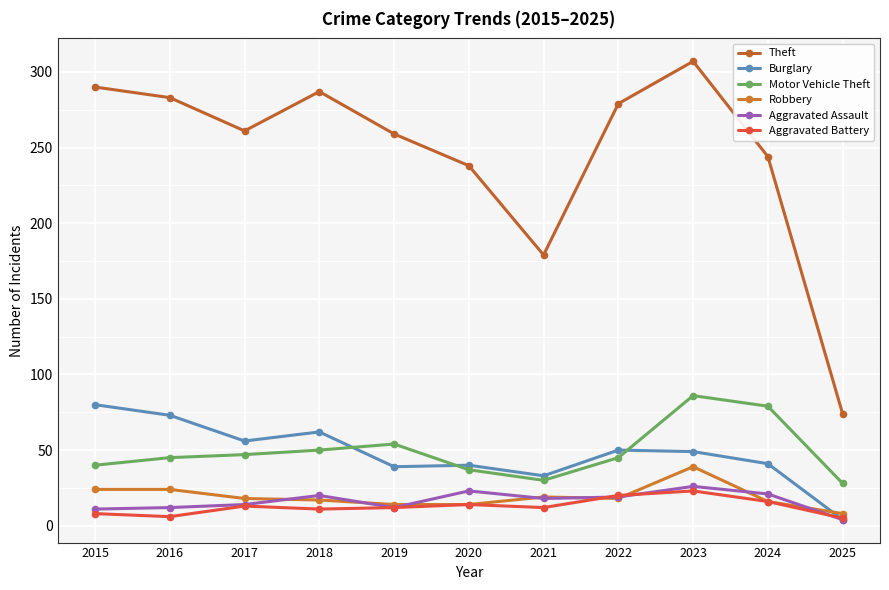

Is the value of Robbery at 2023 greater than the value of Motor Vehicle Theft at 2025?

Yes